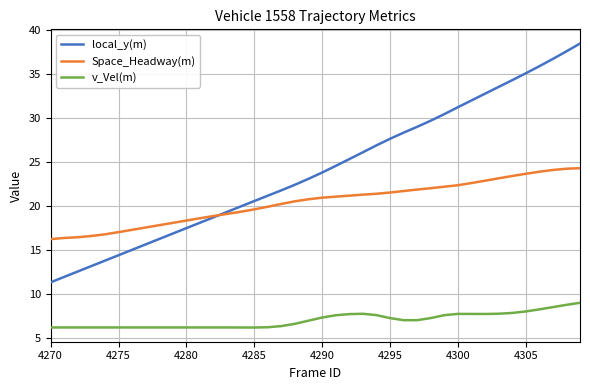

What is the maximum value for local_y(m)?

38.5